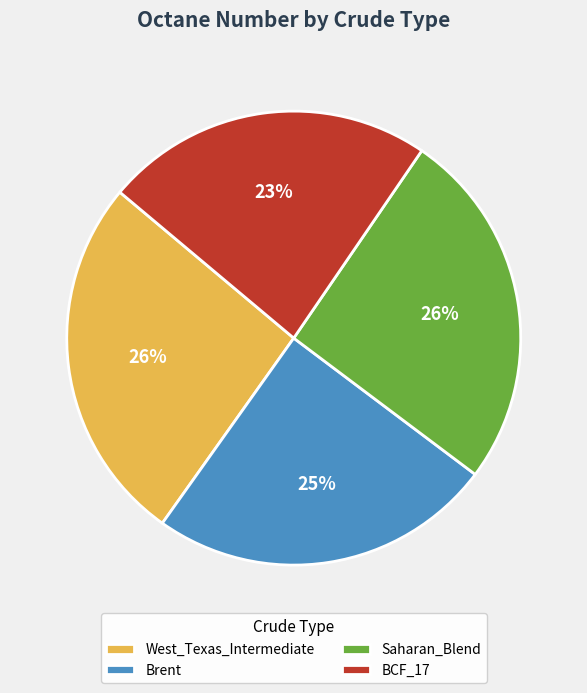

What percentage is the BCF_17 slice, to the nearest percent?

23%